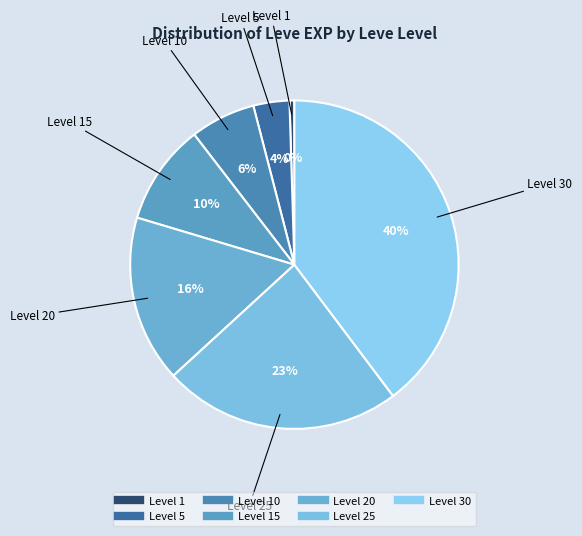

Which slice is the smallest?

1